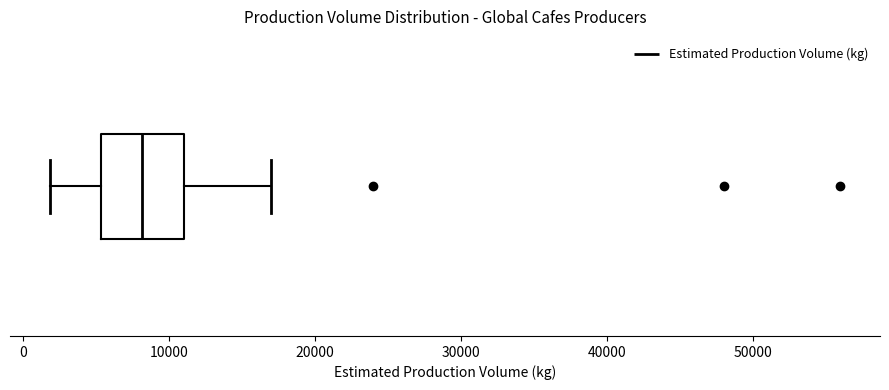

Transcribe this box plot: give where the median line is, the range the box spans, and where the two whiskers end, as read against the x-axis. The values are not printed on the chart, so give them approximately, as read against the axis.

median 8000, box 5000 to 11000, whiskers 2000 to 17000